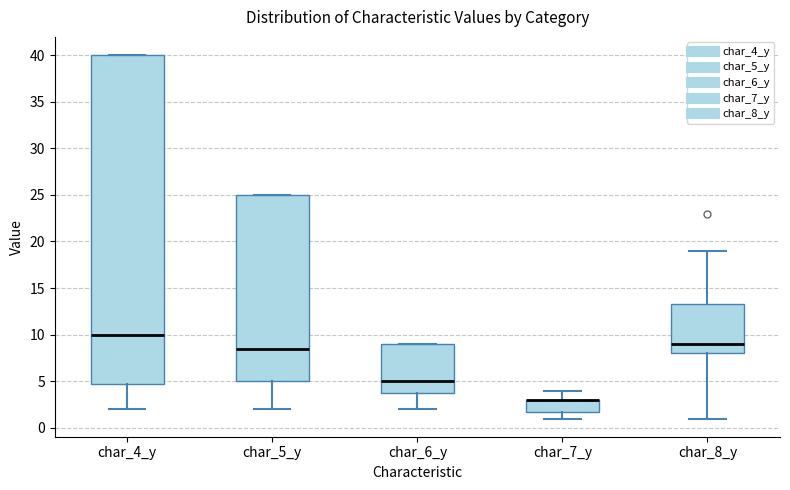

Reading left to right, read every box against the y-axis: the position of its median line, the range the box covers, and the ends of its whiskers. The values are not printed on the chart, so give them approximately, as read against the axis.

char_4_y: median 10.0, box 5.0 to 40.0, whiskers 2.0 to 40.0
char_5_y: median 8.5, box 5.0 to 25.0, whiskers 2.0 to 25.0
char_6_y: median 5.0, box 4.0 to 9.0, whiskers 2.0 to 9.0
char_7_y: median 3.0 (drawn on the box's upper edge), box 2.0 to 3.0, whiskers 1.0 to 4.0
char_8_y: median 9.0, box 8.0 to 13.5, whiskers 1.0 to 19.0